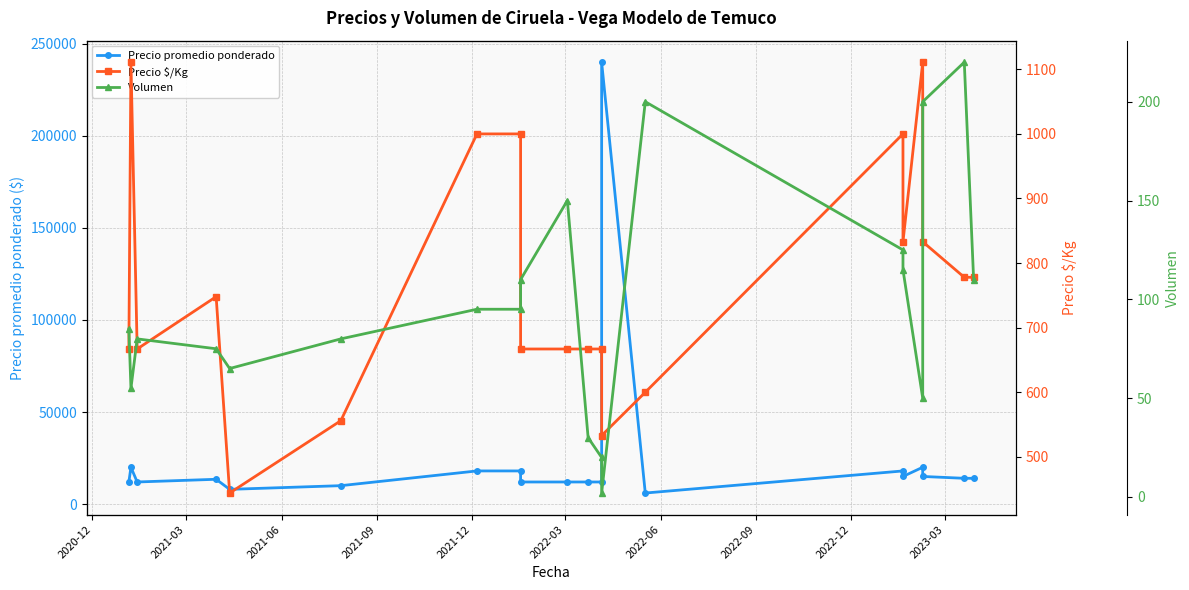

What is the label of the 10th point from the left?

2023-03